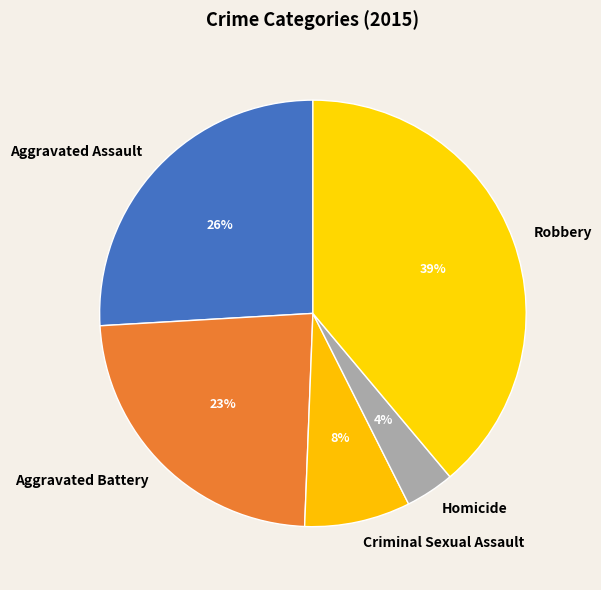

The Homicide slice represents 18% of the pie. True or false?

False